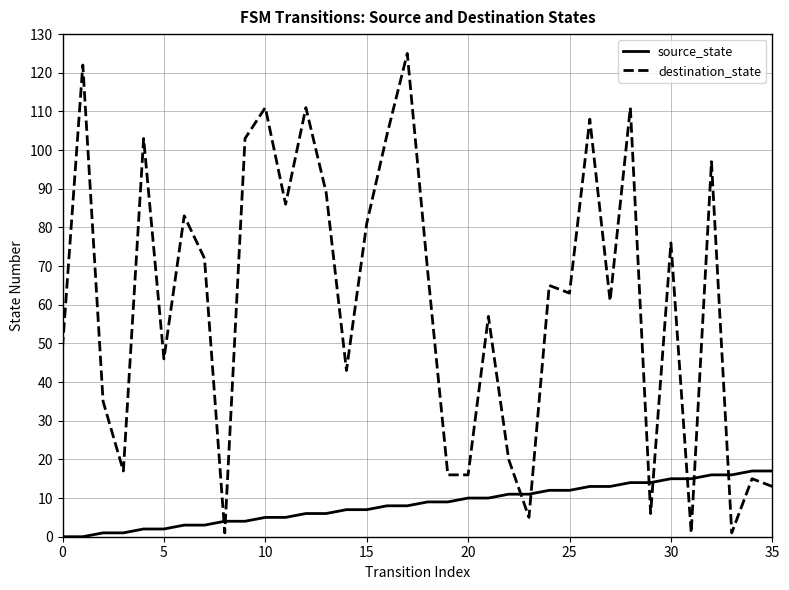

Which series has the largest total across all categories?

destination_state